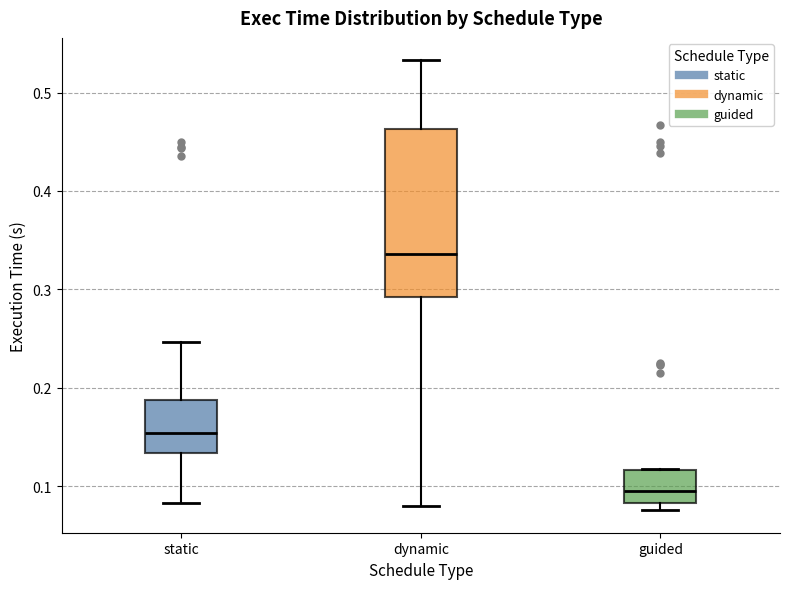

Which box is the tallest, from its lower edge to its upper edge?

dynamic